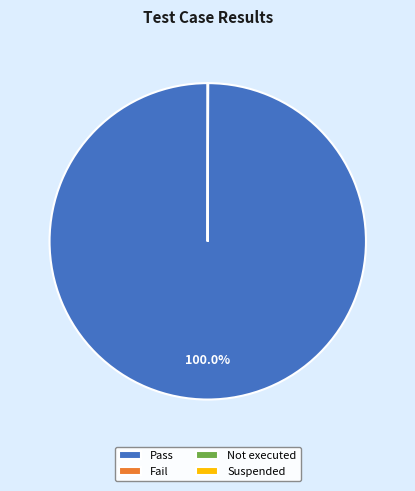

To the nearest percent, what is the difference between the largest and smallest slice percentages?

100%